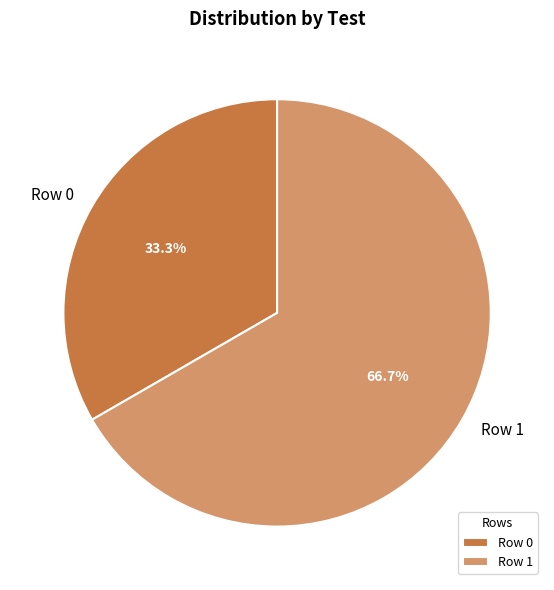

To the nearest percent, what is the average slice percentage?

50%